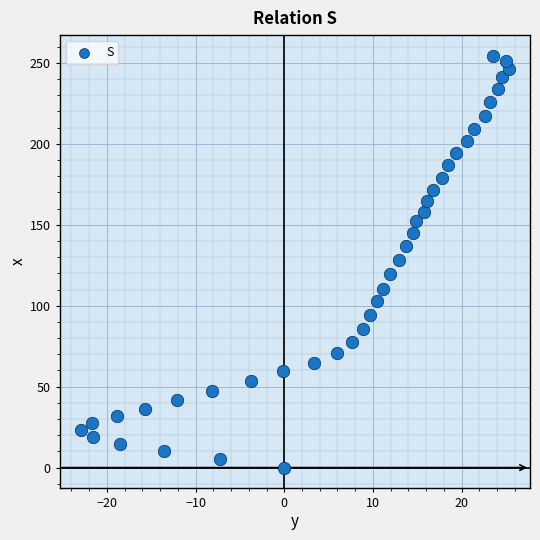

What is the range of X values (max minus min)?

48.2